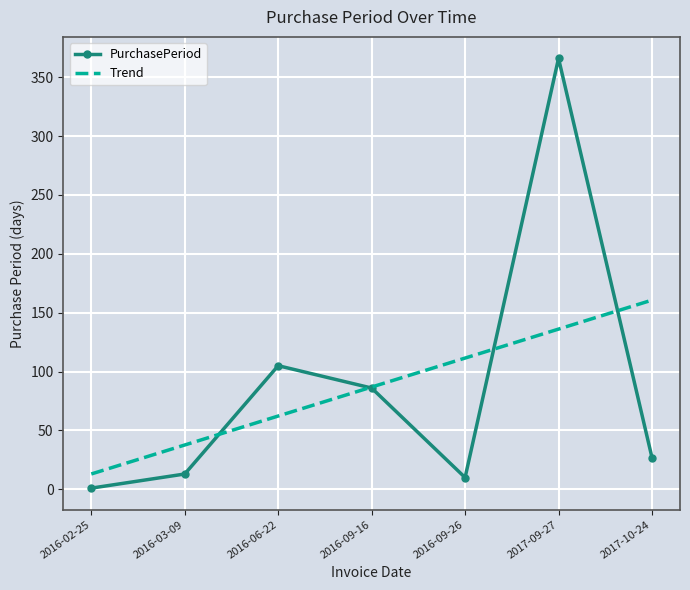

Rank the categories by Trend value from highest to lowest.

2017-10-24, 2017-09-27, 2016-09-26, 2016-09-16, 2016-06-22, 2016-03-09, 2016-02-25